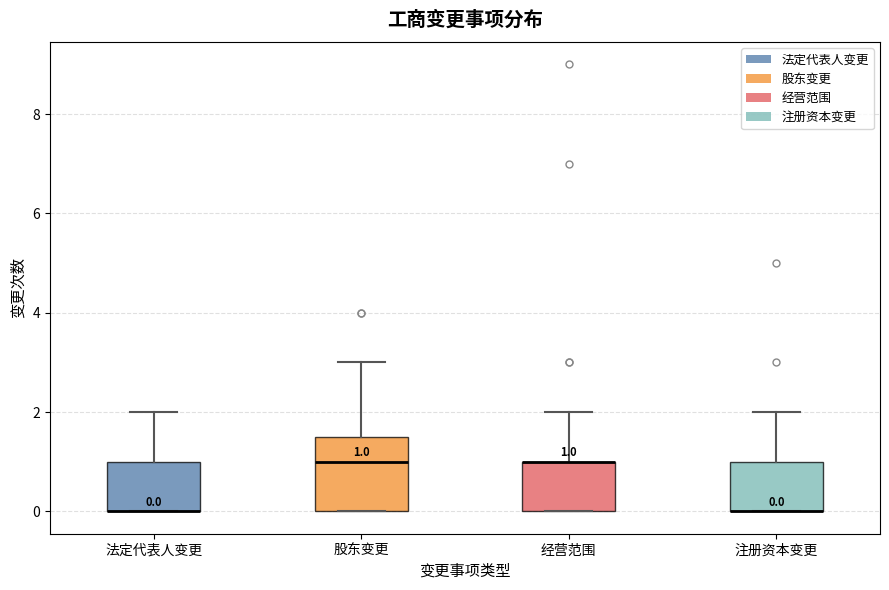

Comparing the boxes themselves (not the whiskers), which one is the tallest?

股东变更